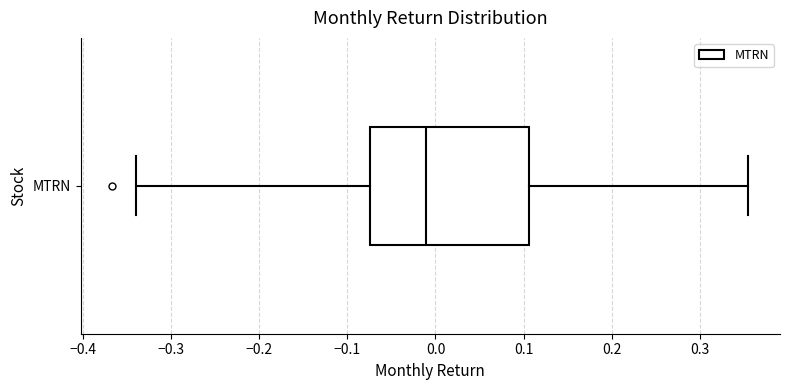

Transcribe this box plot: give where the median line is, the range the box spans, and where the two whiskers end, as read against the x-axis. The values are not printed on the chart, so give them approximately, as read against the axis.

median -0.01, box -0.07 to 0.11, whiskers -0.34 to 0.35